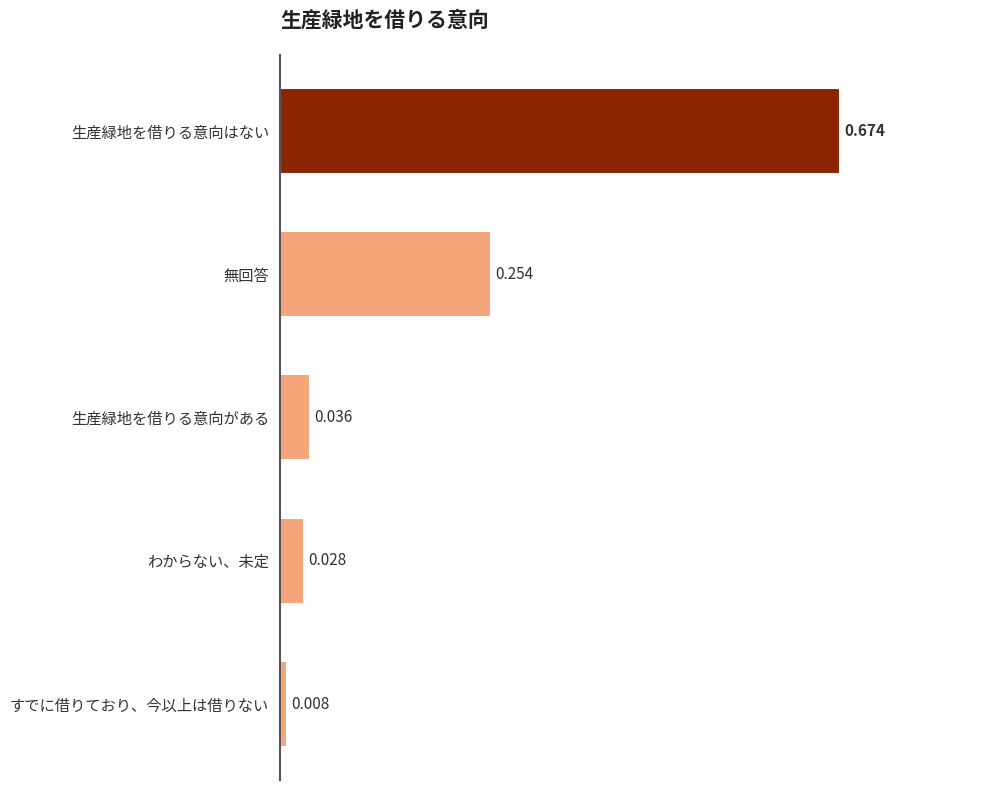

At which category does the chart reach its peak across all series?

生産緑地を借りる意向はない